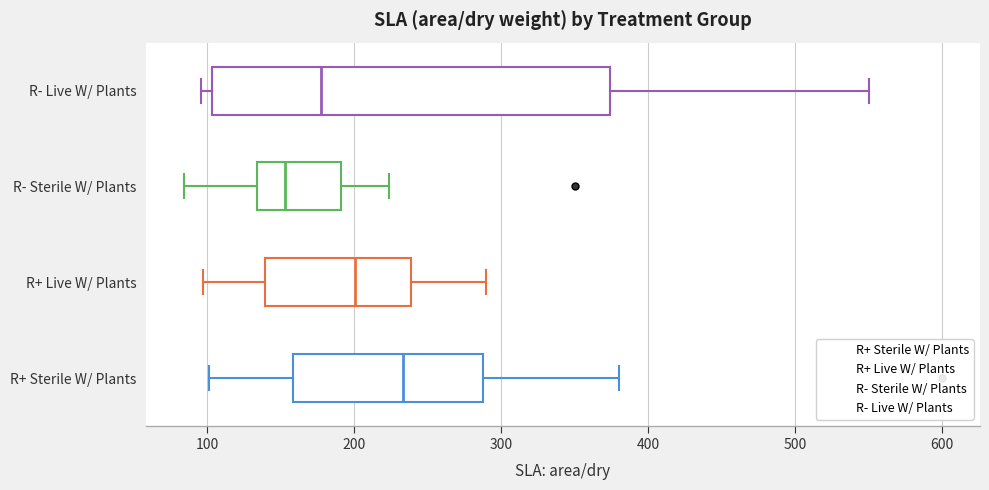

Reading bottom to top, read every box against the x-axis: the position of its median line, the range the box covers, and the ends of its whiskers. The values are not printed on the chart, so give them approximately, as read against the axis.

R+ Sterile W/ Plants: median 230, box 160 to 290, whiskers 100 to 380
R+ Live W/ Plants: median 200, box 140 to 240, whiskers 100 to 290
R- Sterile W/ Plants: median 150, box 130 to 190, whiskers 80 to 220
R- Live W/ Plants: median 180, box 100 to 370, whiskers 100 (just left of the box's left edge) to 550